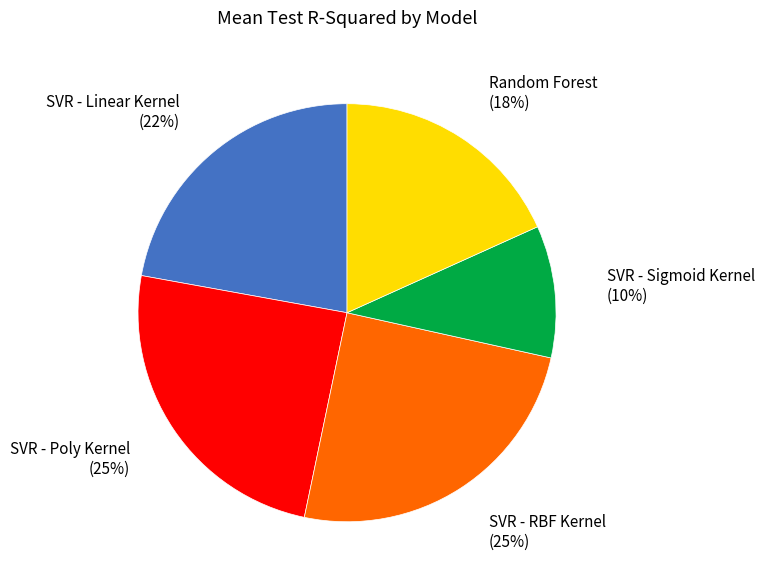

True or false: SVR - RBF Kernel accounts for 25% of the total.

True